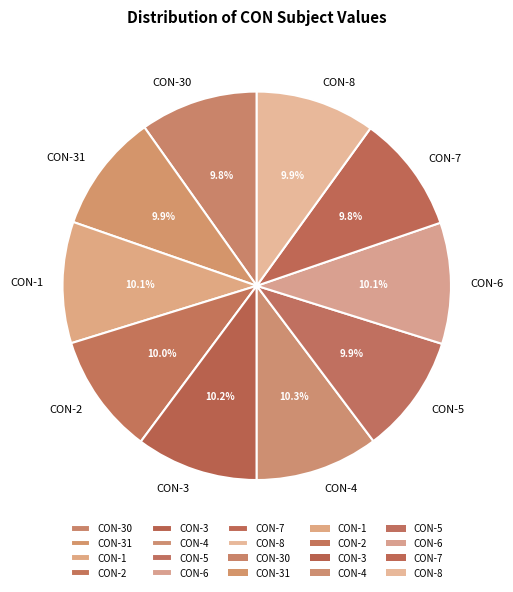

Does any single category account for the majority?

No